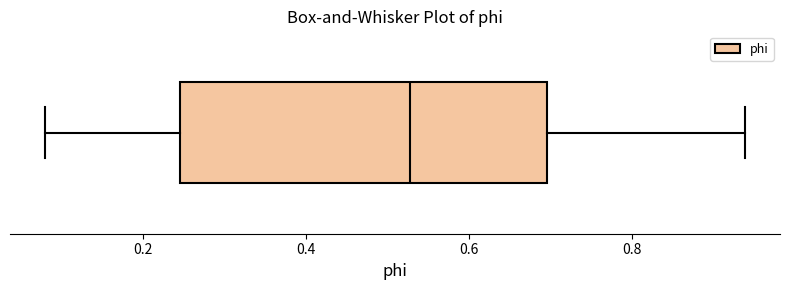

Where is the right edge of the box on the x-axis? The values are not printed on the chart, so give them approximately, as read against the axis.

0.70